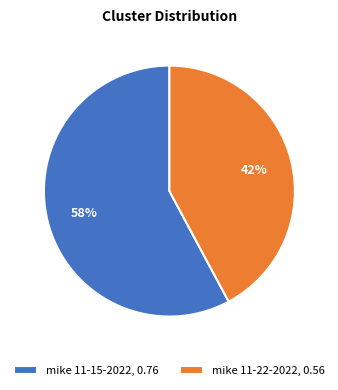

Do mike 11-22-2022, 0.56 and mike 11-15-2022, 0.76 together represent more than half of the pie?

Yes